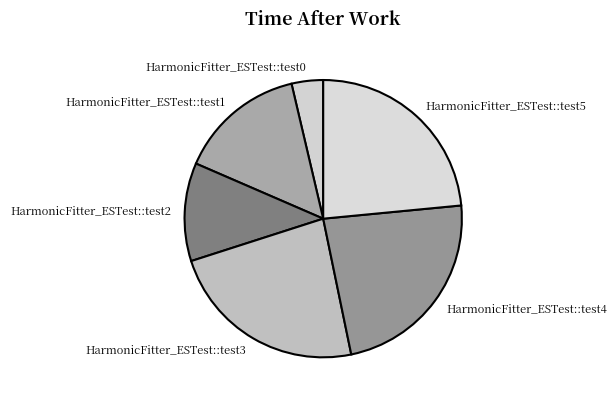

True or false: HarmonicFitter_ESTest::test0 accounts for 4% of the total.

True